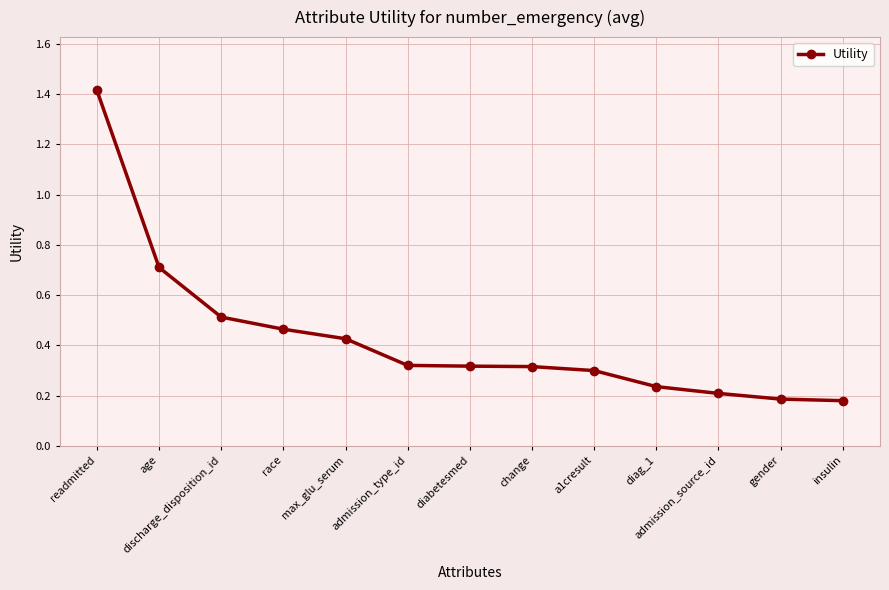

What is the change in value from age to a1cresult?

-0.4